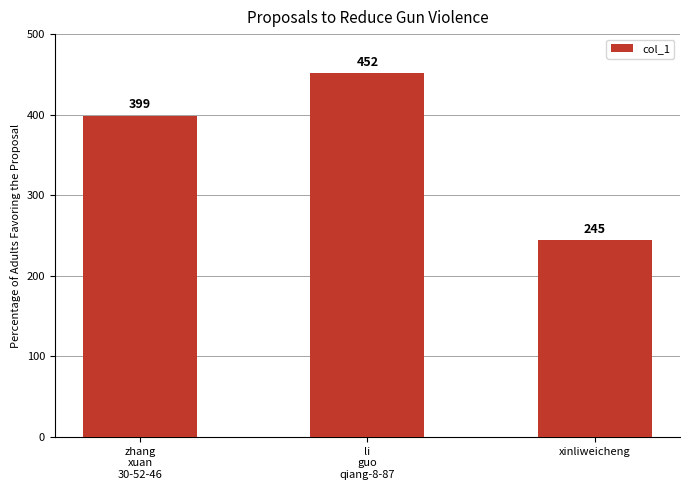

What is the sum of all values?

1096